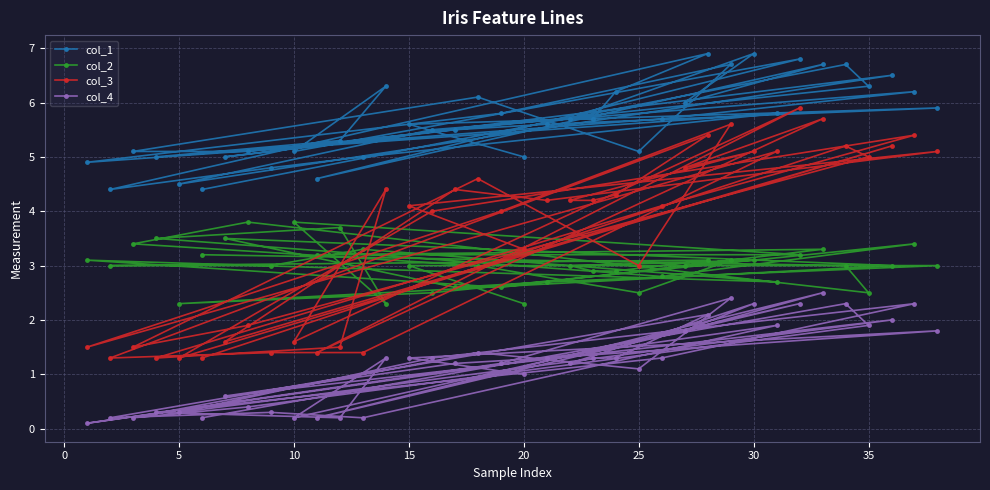

Which series has the largest range (max minus min)?

col_3